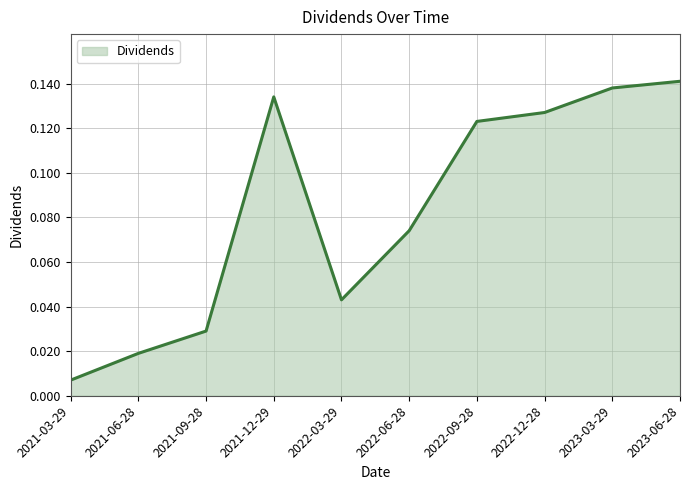

What position from the left is 2023-03-29?

9